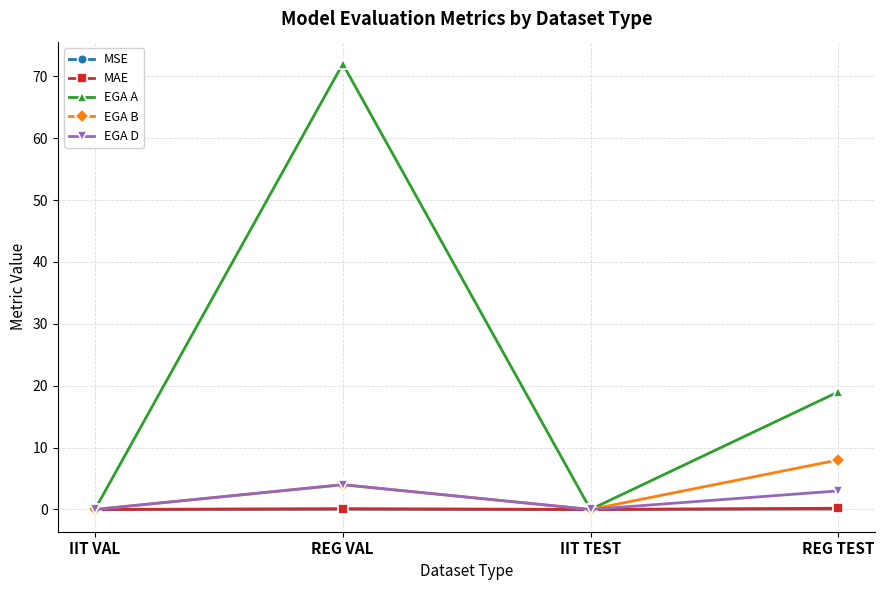

Which series has the largest range (max minus min)?

EGA A